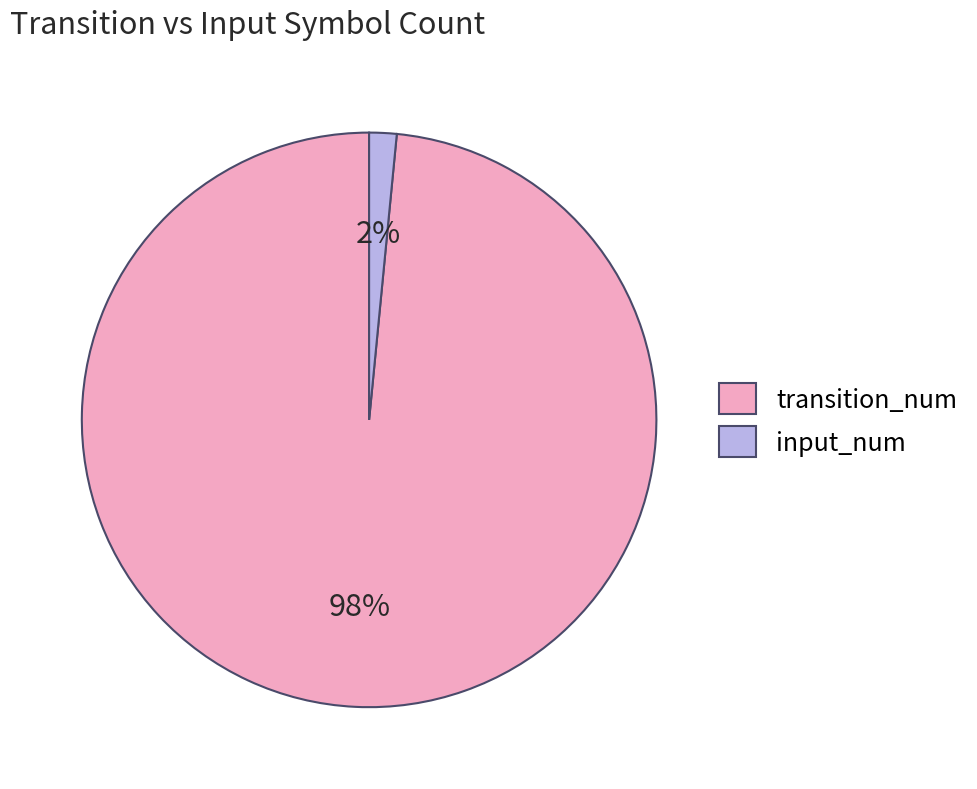

To the nearest percent, what is the average slice percentage?

50%